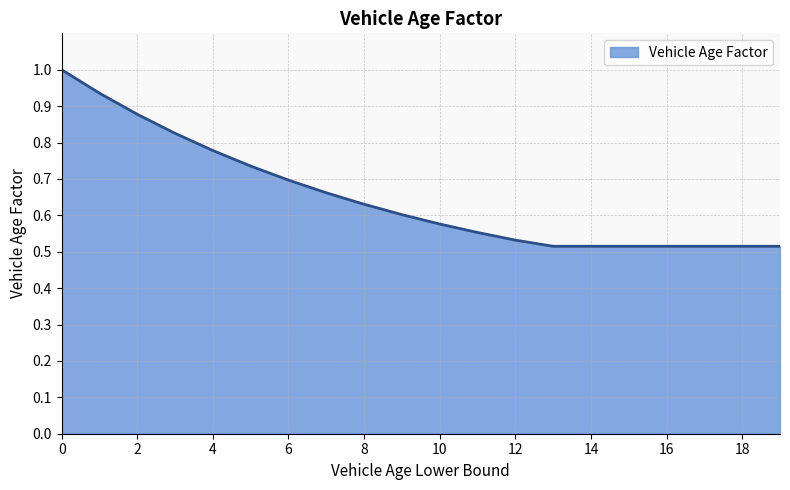

Count the number of data series in this chart.

1